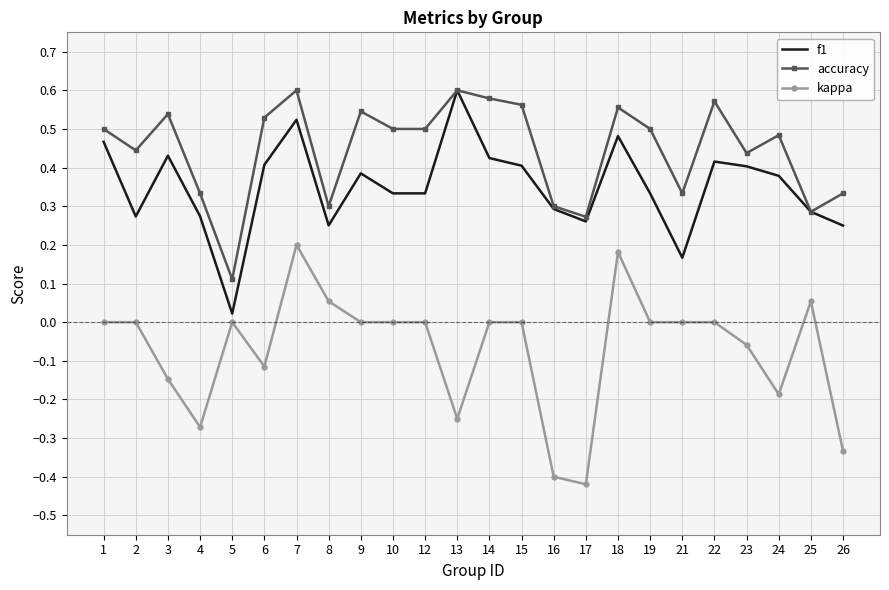

Which category has the highest value in the f1 series?

13